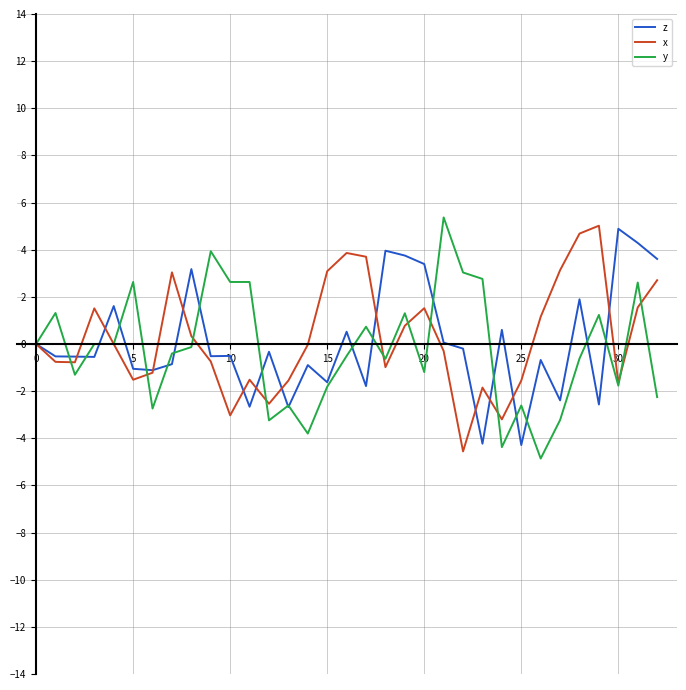

What is the minimum value for y?

-4.9